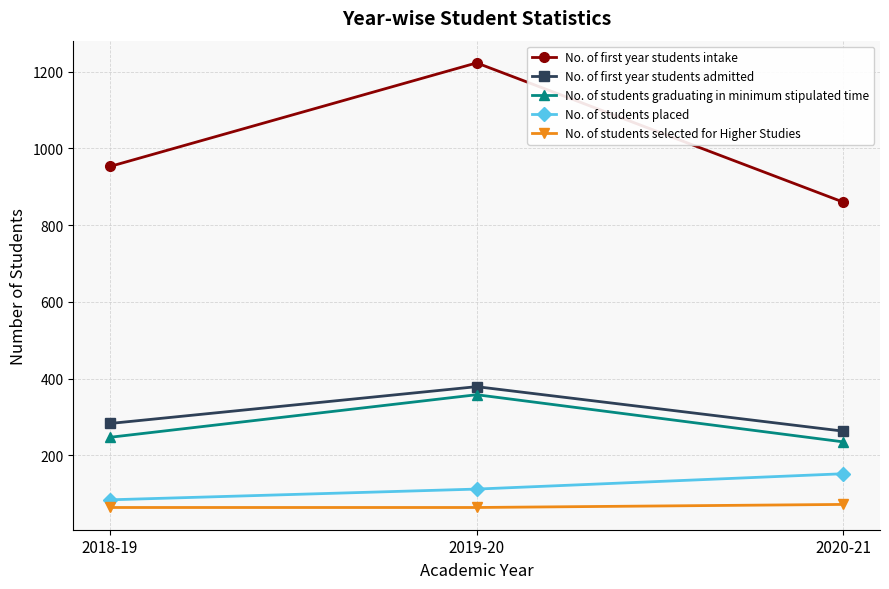

What are all the series names shown in the legend?

No. of first year students intake, No. of first year students admitted, No. of students graduating in minimum stipulated time, No. of students placed, No. of students selected for Higher Studies